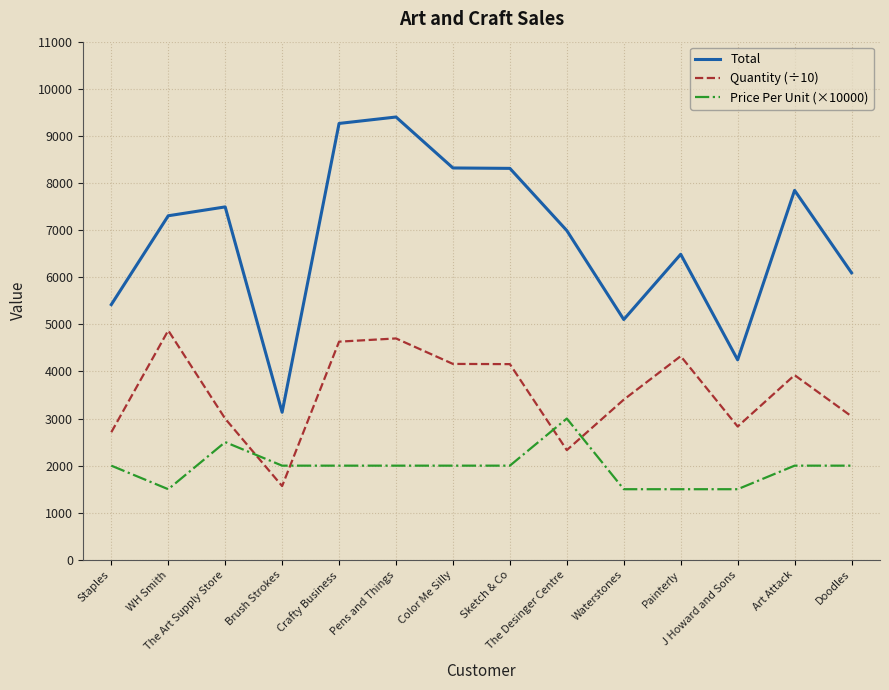

True or false: Price Per Unit (×10000) and Total intersect in this chart.

False